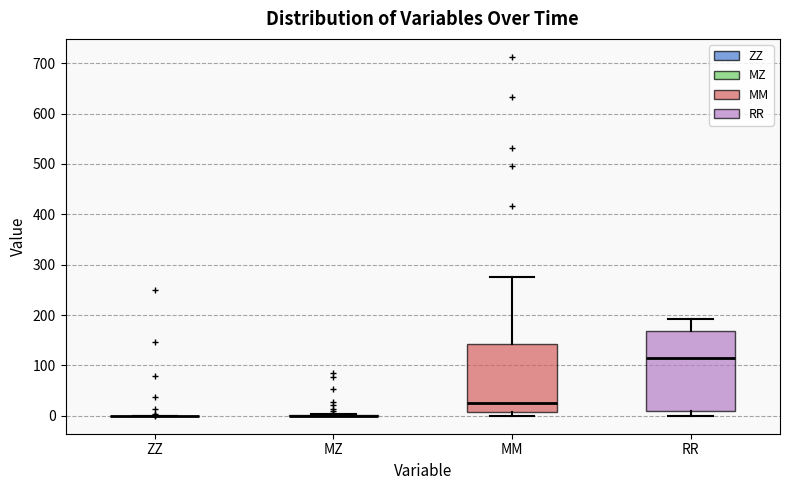

Reading left to right, read every box against the y-axis: the position of its median line, the range the box covers, and the ends of its whiskers. The values are not printed on the chart, so give them approximately, as read against the axis.

ZZ: box collapsed to a line at 0, whiskers 0 to 0
MZ: box collapsed to a line at 0, whiskers 0 to 0
MM: median 20, box 10 to 140, whiskers 0 to 280
RR: median 110, box 10 to 170, whiskers 0 to 190